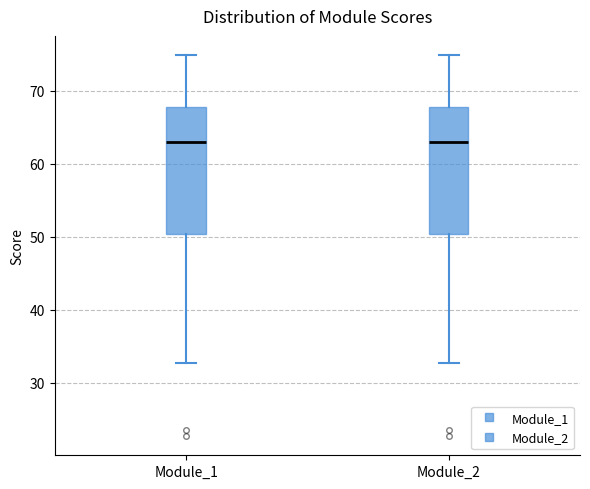

Reading left to right, read every box against the y-axis: the position of its median line, the range the box covers, and the ends of its whiskers. The values are not printed on the chart, so give them approximately, as read against the axis.

Module_1: median 63, box 50 to 68, whiskers 33 to 75
Module_2: median 63, box 50 to 68, whiskers 33 to 75